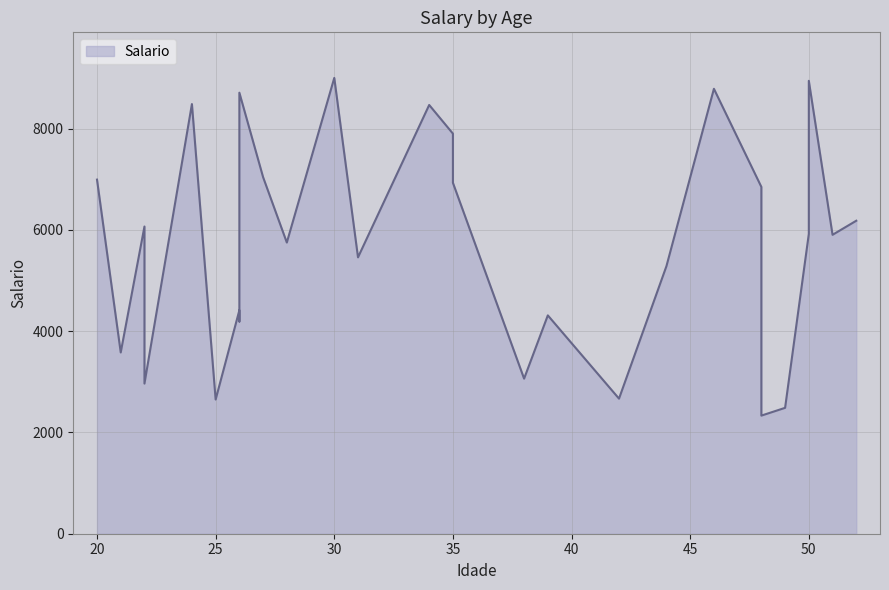

Read the value at 21.

3578.9